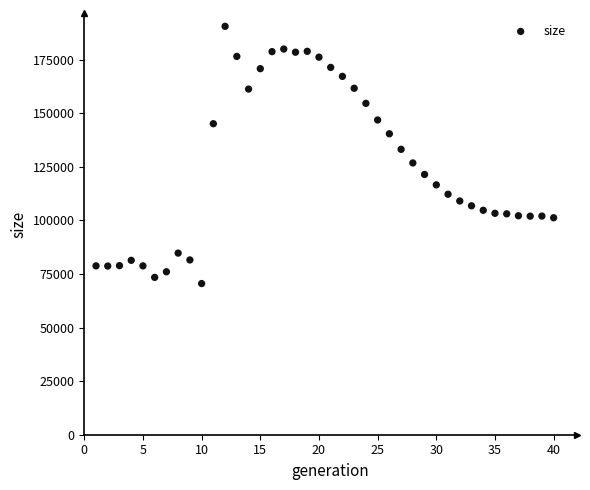

What is the range of Y values (max minus min)?

119984